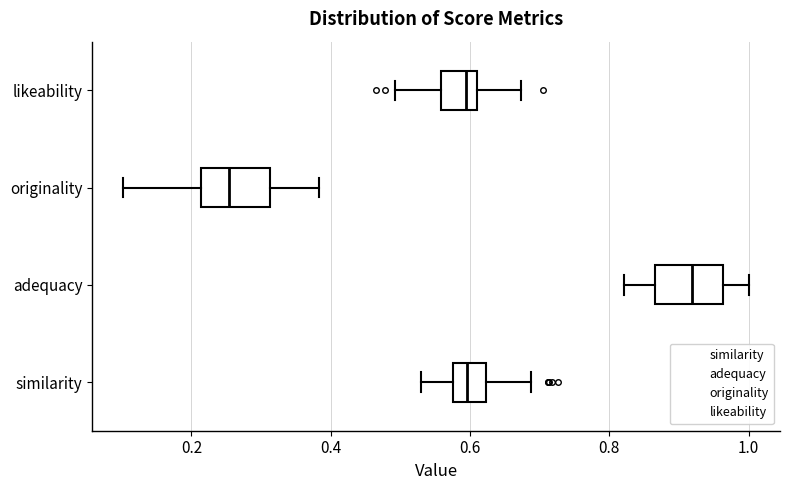

Reading bottom to top, read every box against the x-axis: the position of its median line, the range the box covers, and the ends of its whiskers. The values are not printed on the chart, so give them approximately, as read against the axis.

similarity: median 0.60, box 0.58 to 0.62, whiskers 0.52 to 0.68
adequacy: median 0.92, box 0.86 to 0.96, whiskers 0.82 to 1.00
originality: median 0.26, box 0.22 to 0.32, whiskers 0.10 to 0.38
likeability: median 0.60, box 0.56 to 0.62, whiskers 0.50 to 0.68